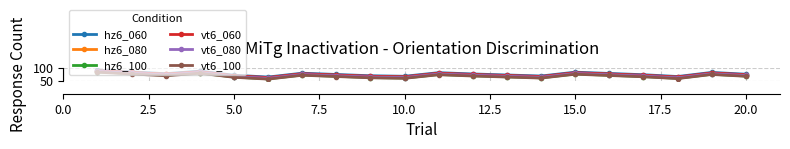

In vt6_100, how many points are lower than both neighbors (excluding endpoints)?

5